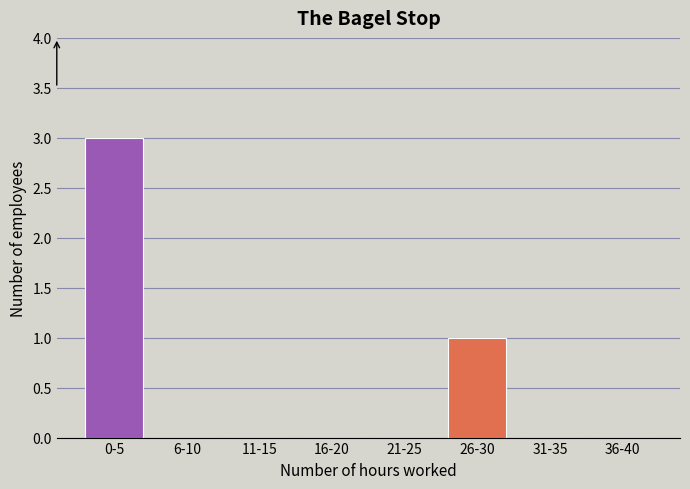

Reading left to right, transcribe all the data shown in this chart.

0-5=3	6-10=0	11-15=0	16-20=0	21-25=0	26-30=1	31-35=0	36-40=0